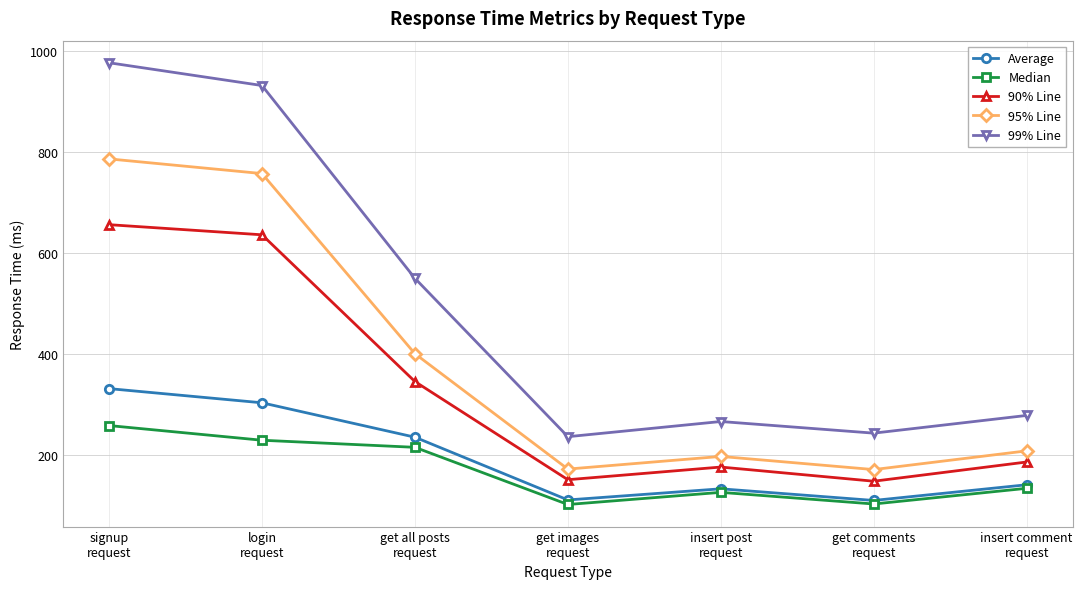

What is the minimum value shown in the chart?

103